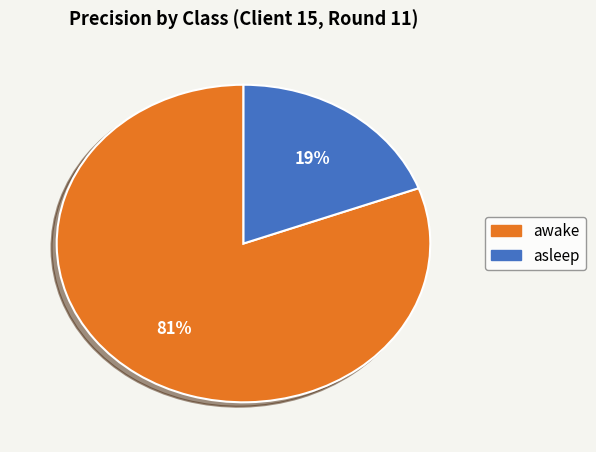

Is asleep the majority of the pie?

No